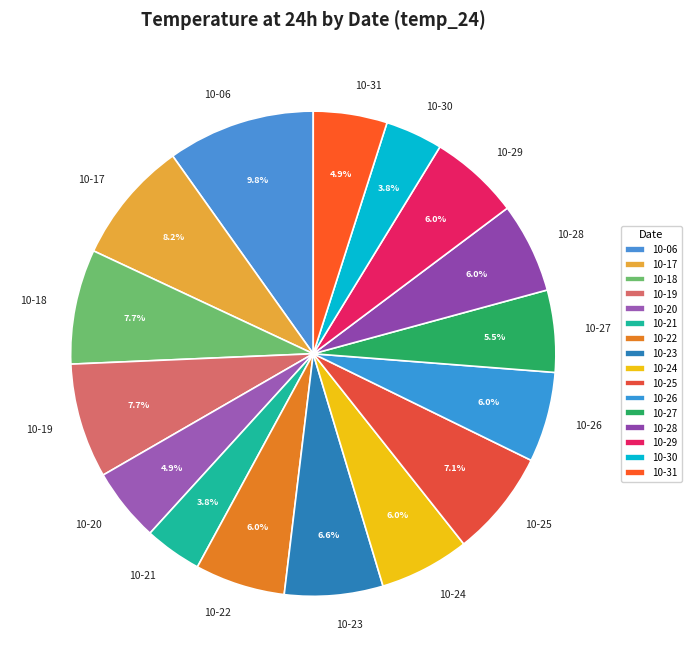

Count the number of slices in the pie.

16